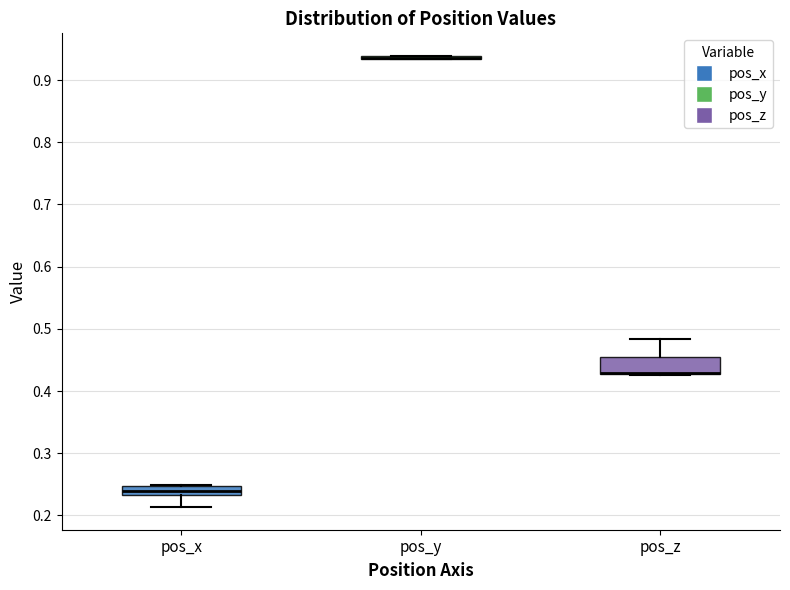

Where is the lower edge of the box for pos_x on the y-axis? The values are not printed on the chart, so give them approximately, as read against the axis.

0.23